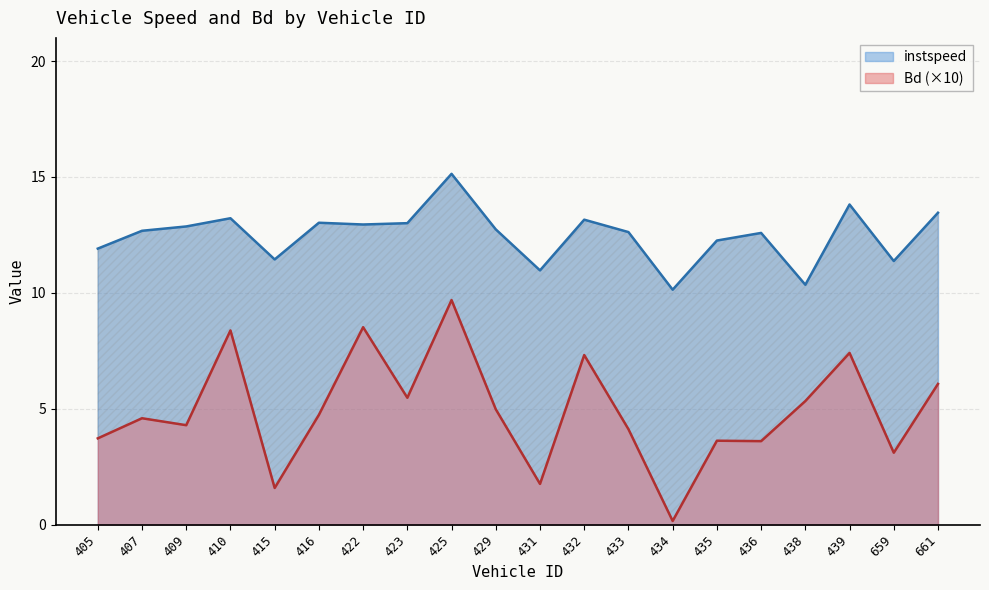

What are all the series names shown in the legend?

instspeed, Bd